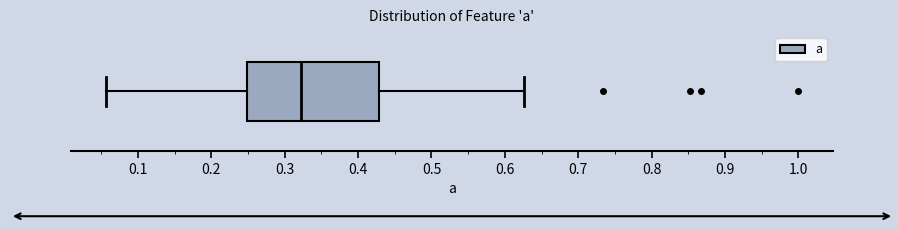

Where does the left whisker of the box end on the x-axis? The values are not printed on the chart, so give them approximately, as read against the axis.

0.06